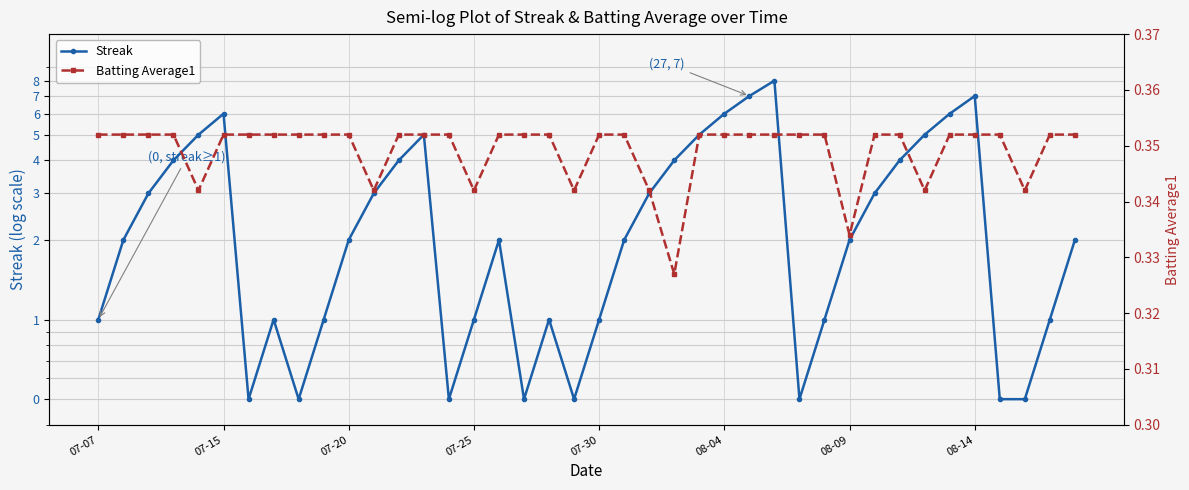

How many lines are shown in the chart?

2